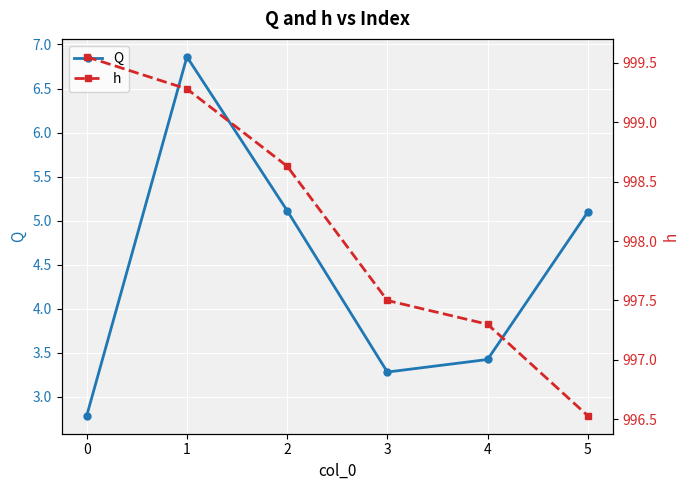

Reading right to left, what are all the values shown in this chart?

Q: 5.1	3.4	3.3	5.1	6.9	2.8
h: 996.5	997.3	997.5	998.6	999.3	999.5